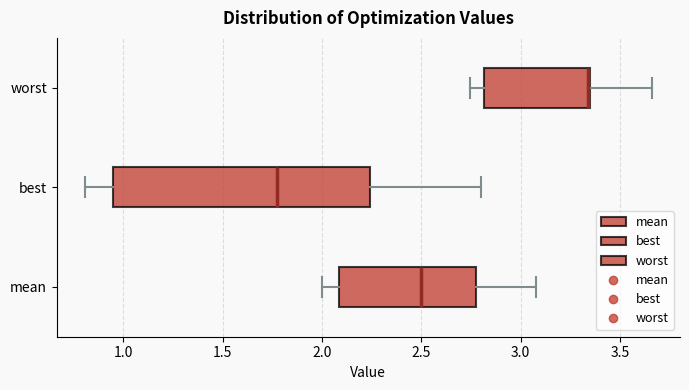

Reading bottom to top, transcribe this box plot: for each box, give where its median line is, the range the box spans, and where its two whiskers end, as read against the x-axis. The values are not printed on the chart, so give them approximately, as read against the axis.

mean: median 2.50, box 2.10 to 2.75, whiskers 2.00 to 3.10
best: median 1.75, box 0.95 to 2.25, whiskers 0.80 to 2.80
worst: median 3.35 (drawn on the box's right edge), box 2.80 to 3.35, whiskers 2.75 to 3.65